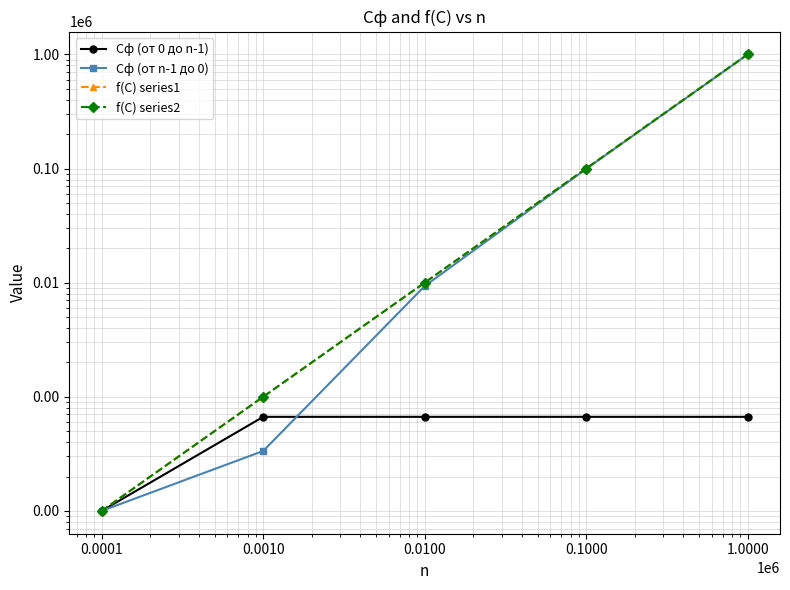

What is the approximate value of Cф (от 0 до n-1) at 0.1000?

667